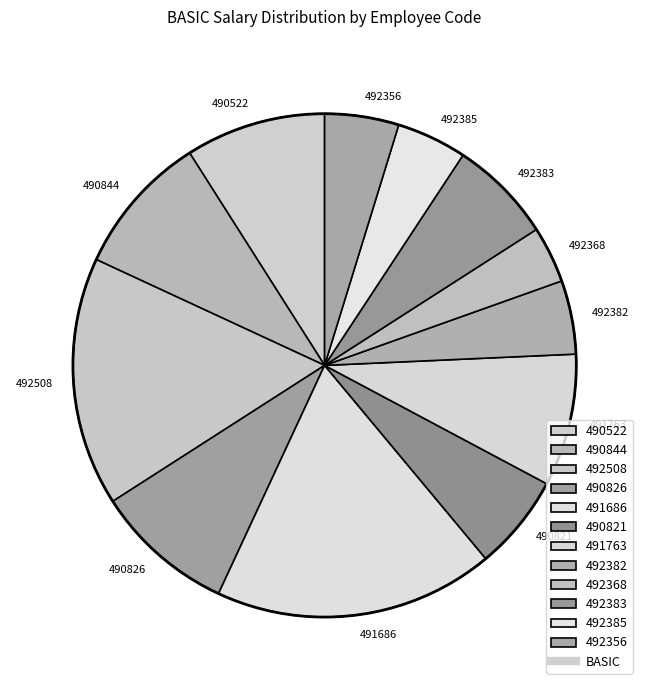

Which has a higher value, 492383 or 490821?

492383